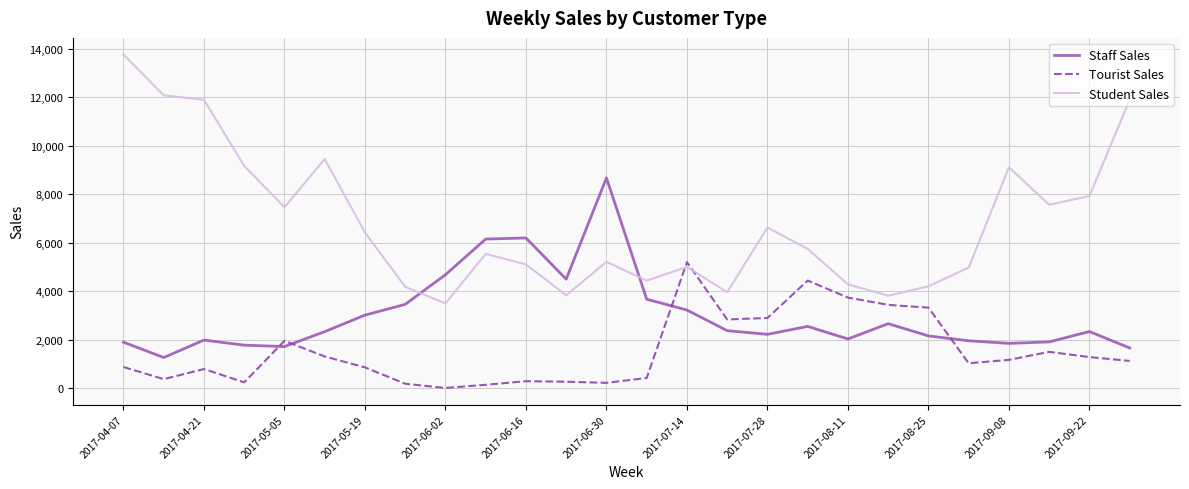

What is the smallest value displayed?

1